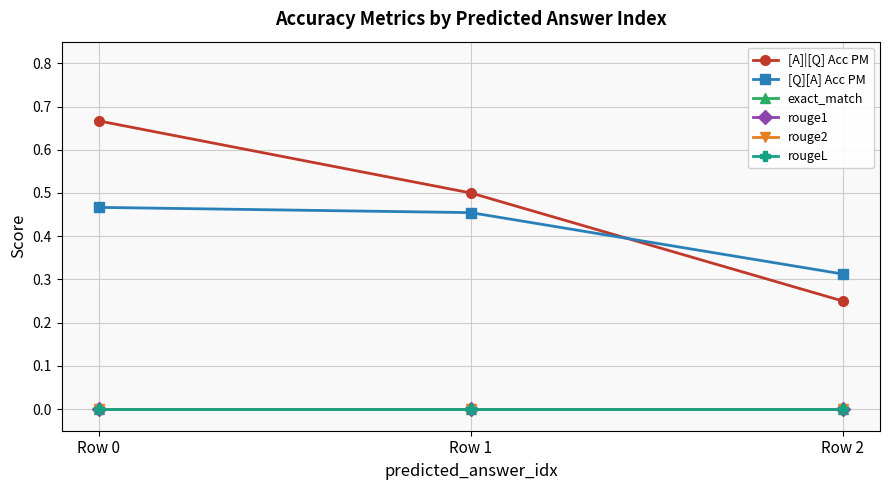

How many data points does each series have?

3